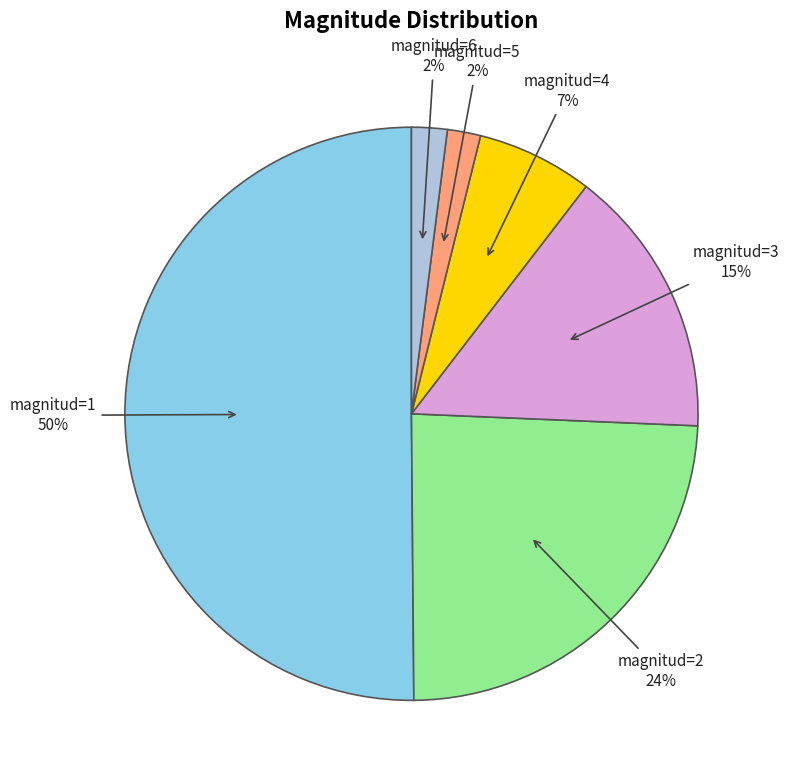

To the nearest percent, what is the combined percentage of magnitud=2 and magnitud=3?

39%